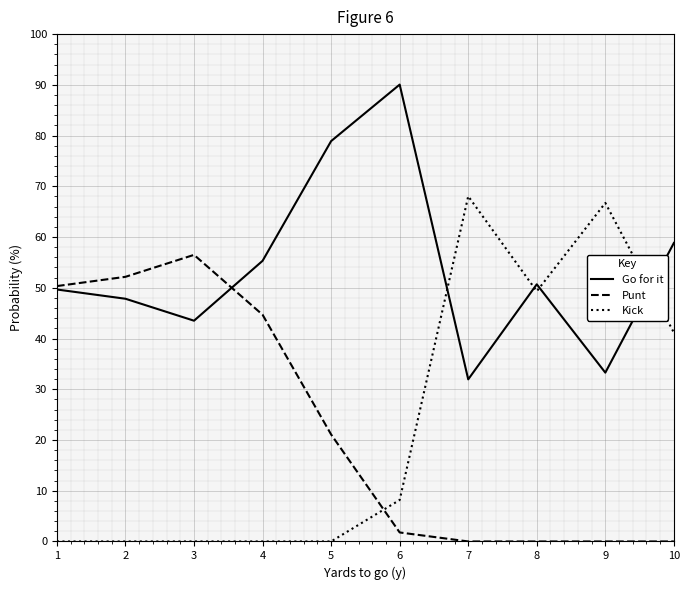

What is the total value across all series at 7?

100.0